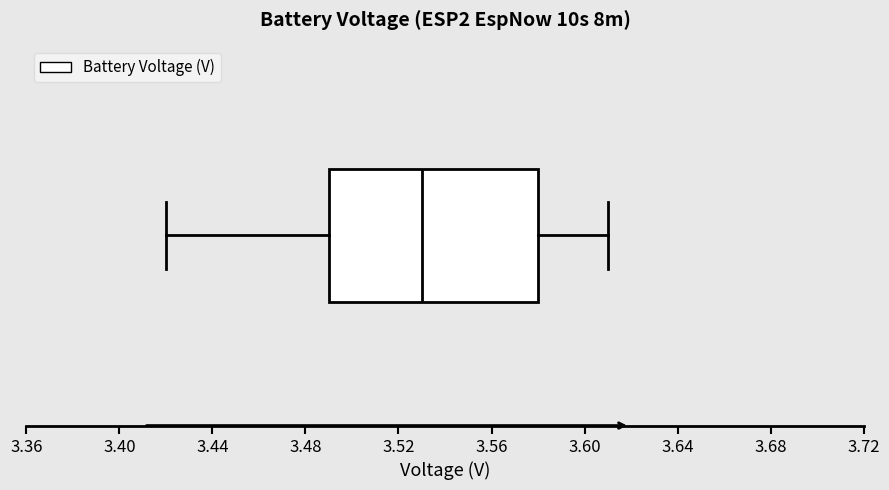

Read this box plot against the x-axis: the position of the median line, the range covered by the box, and the ends of both whiskers. The values are not printed on the chart, so give them approximately, as read against the axis.

median 3.53, box 3.49 to 3.58, whiskers 3.42 to 3.61